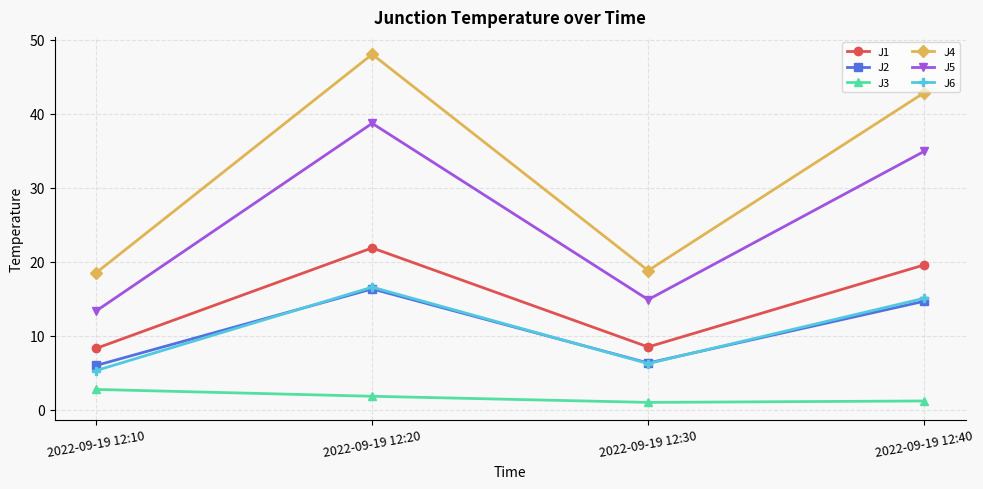

At which category is the sum across all series the highest?

2022-09-19 12:20